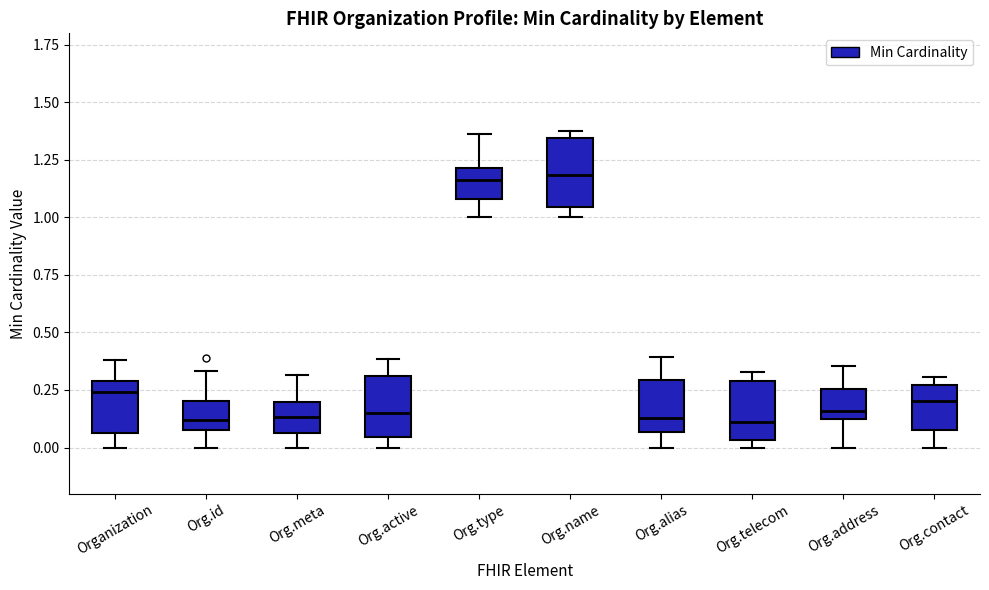

Where does the upper whisker of the box for Org.type end on the y-axis? The values are not printed on the chart, so give them approximately, as read against the axis.

1.35